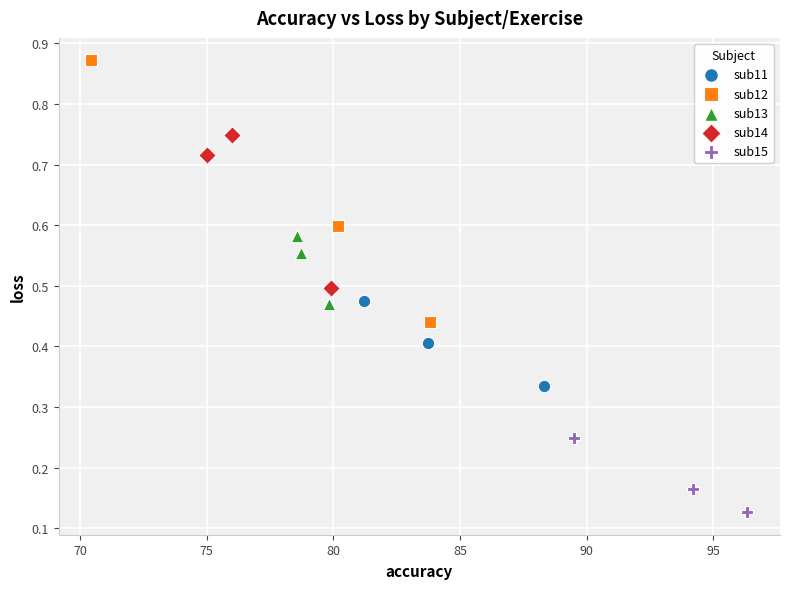

Which series has the widest spread of Y values?

sub12